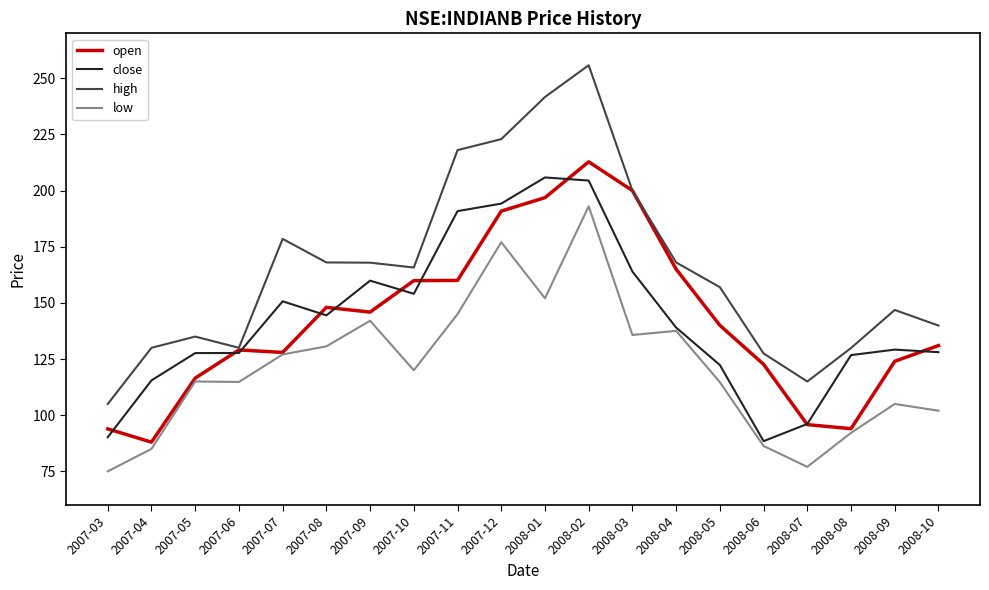

Is it true that low equals 193.5 at 2007-10?

False